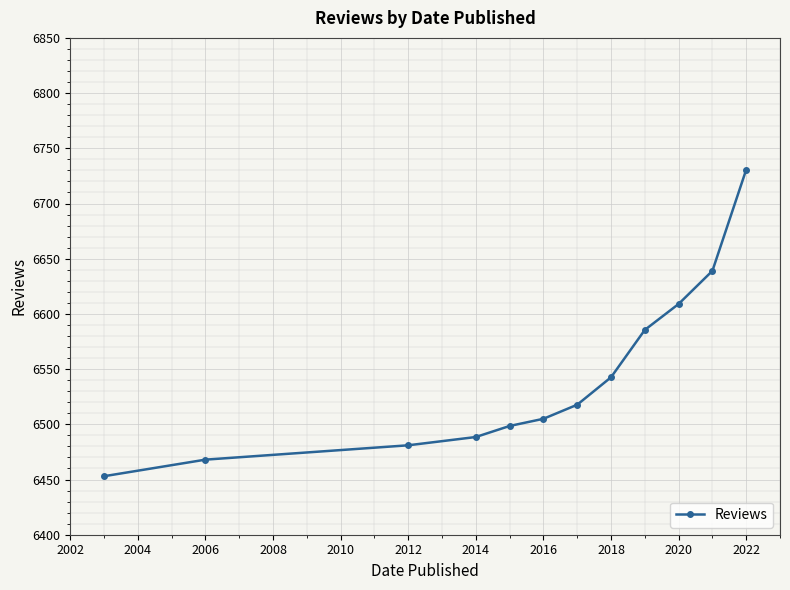

What is the value of the 10th point from the left?

6609.0